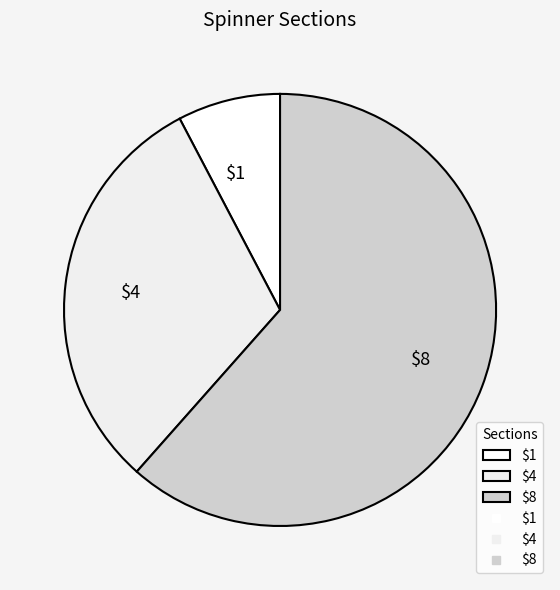

What is the largest slice in the pie chart?

$8